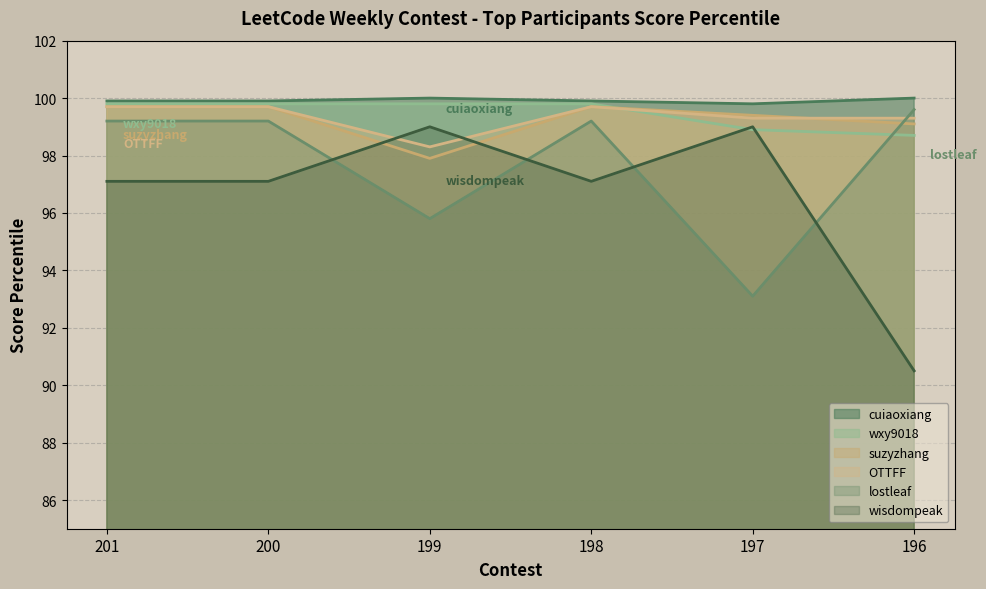

After their last crossing, which series has the higher values: OTTFF or suzyzhang?

OTTFF